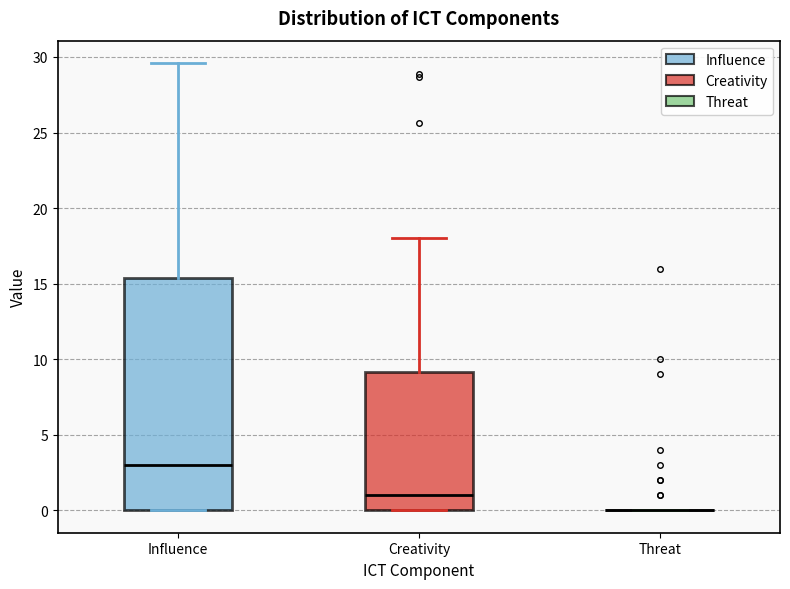

Reading left to right, transcribe this box plot: for each box, give where its median line is, the range the box spans, and where its two whiskers end, as read against the y-axis. The values are not printed on the chart, so give them approximately, as read against the axis.

Influence: median 3.0, box 0.0 to 15.5, whiskers 0.0 to 29.5
Creativity: median 1.0, box 0.0 to 9.0, whiskers 0.0 to 18.0
Threat: box collapsed to a line at 0.0, whiskers 0.0 to 0.0